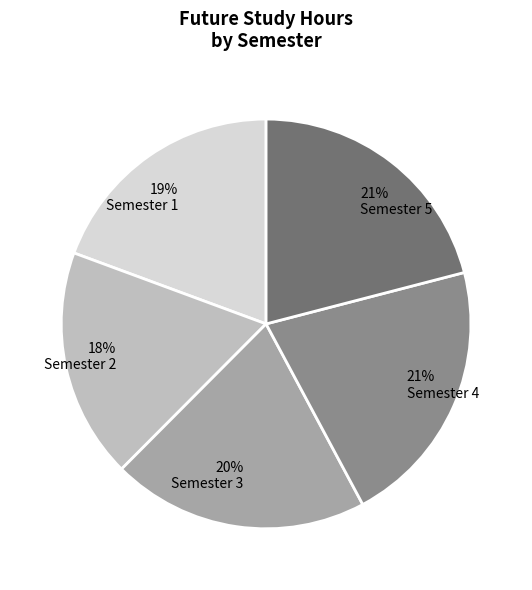

How many slices are in this pie chart?

5